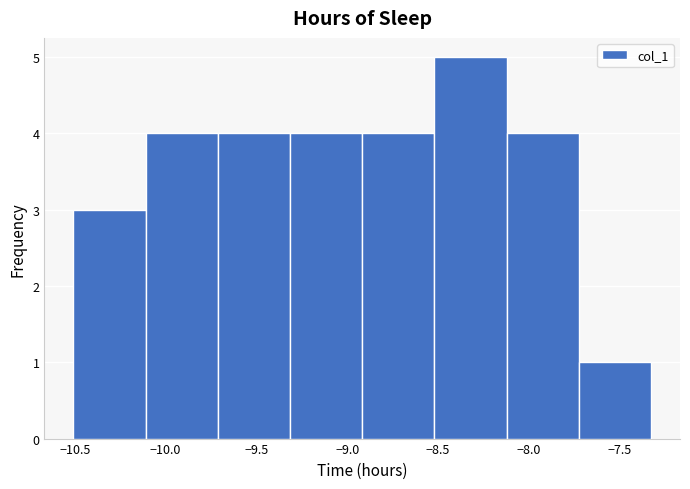

How tall is the bar that spans -8.50 to -8.10 on the x-axis? Neither the bar edges nor the heights are printed on the chart, so give them approximately, as read against the axes.

5